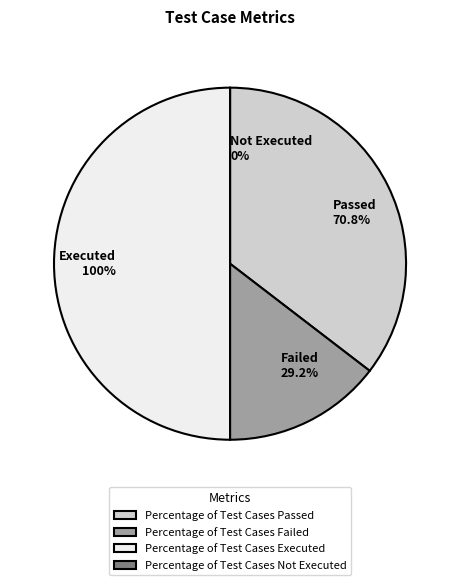

What is the smallest slice in the pie chart?

Percentage of Test Cases Not Executed